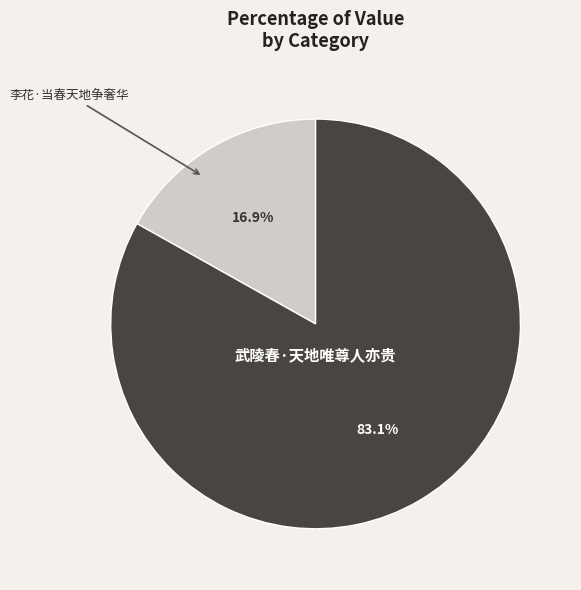

What is the largest slice in the pie chart?

武陵春·天地唯尊人亦贵